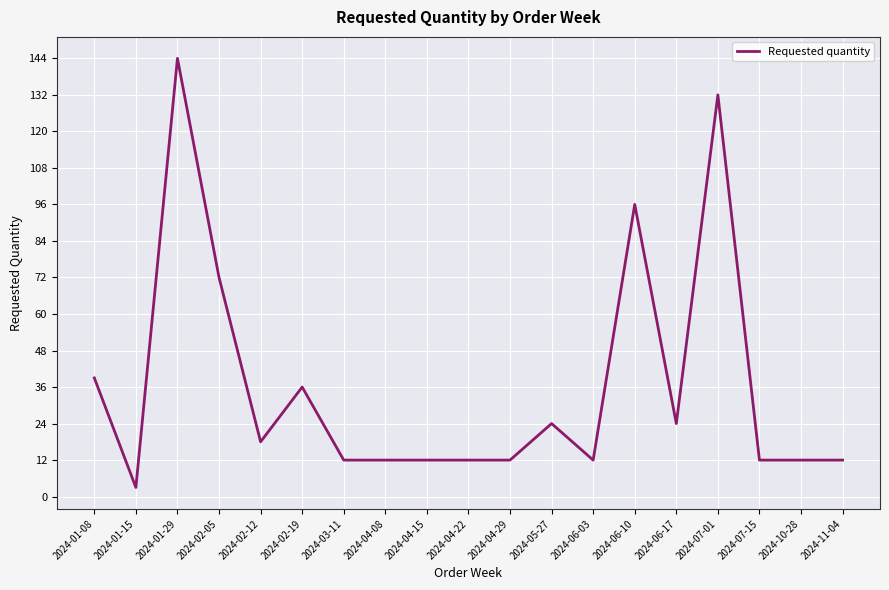

Where is the first local minimum?

2024-01-15